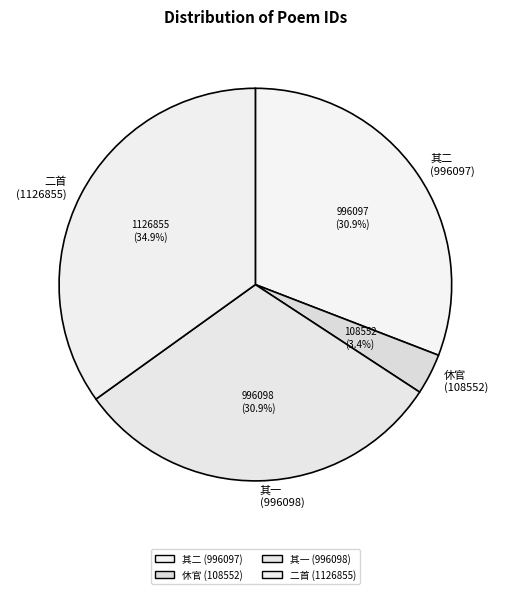

To the nearest percent, what is the average slice percentage?

25%